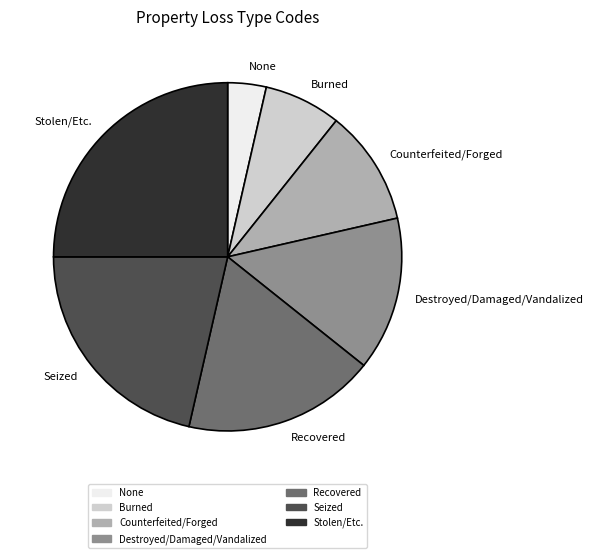

Which slice is the smallest?

None